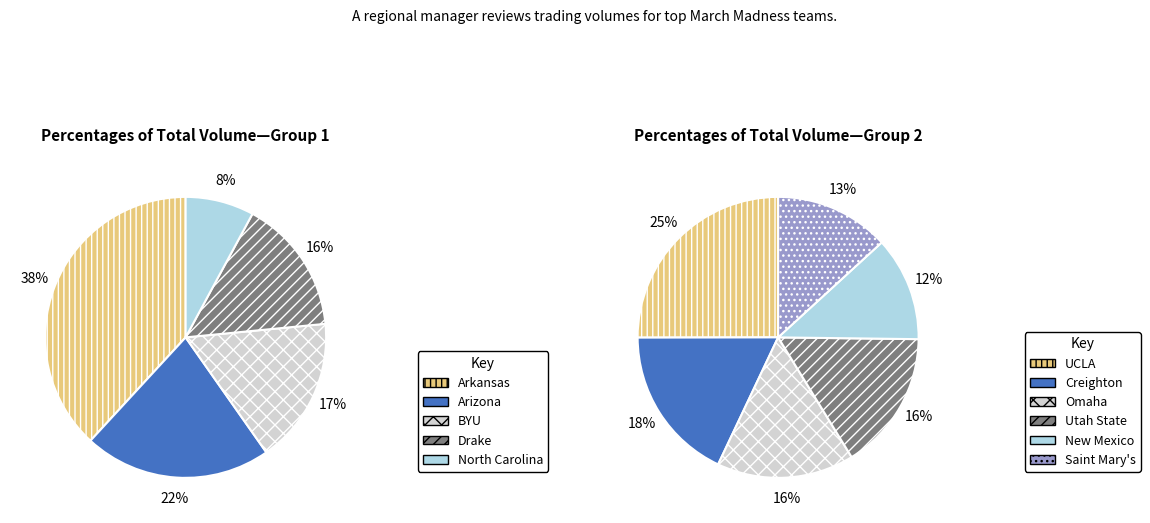

Is BYU the majority of the pie?

No